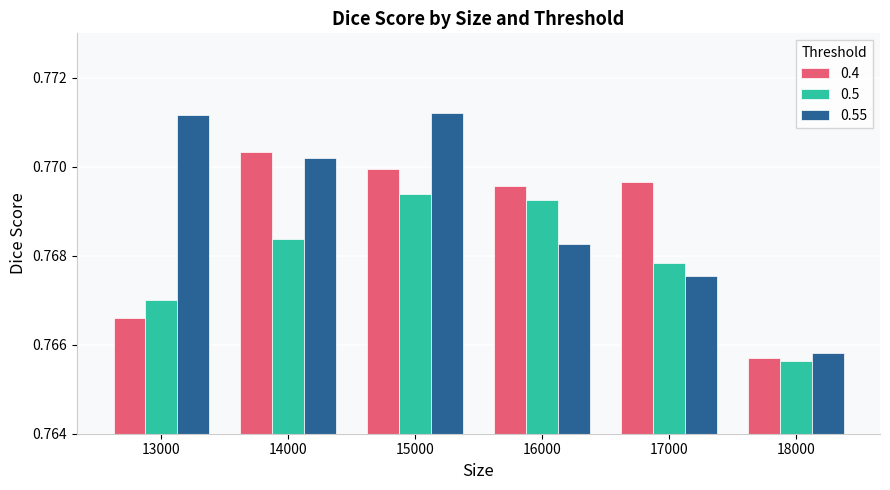

Where is 0.55 nearest to the value 0?

18000